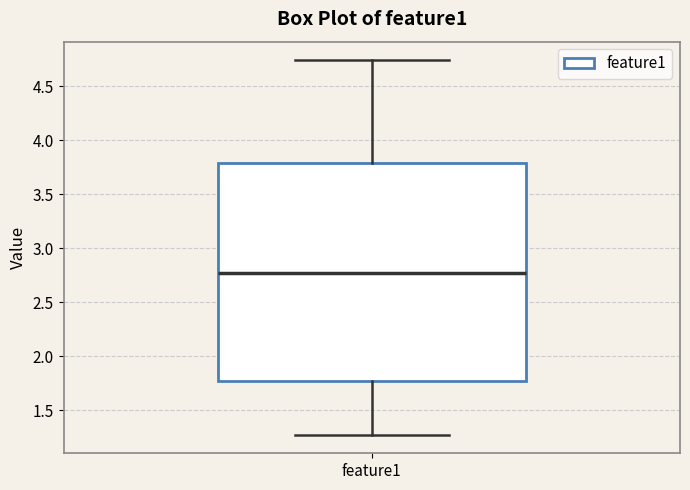

Transcribe this box plot: give where the median line is, the range the box spans, and where the two whiskers end, as read against the y-axis. The values are not printed on the chart, so give them approximately, as read against the axis.

median 2.75, box 1.75 to 3.80, whiskers 1.30 to 4.75